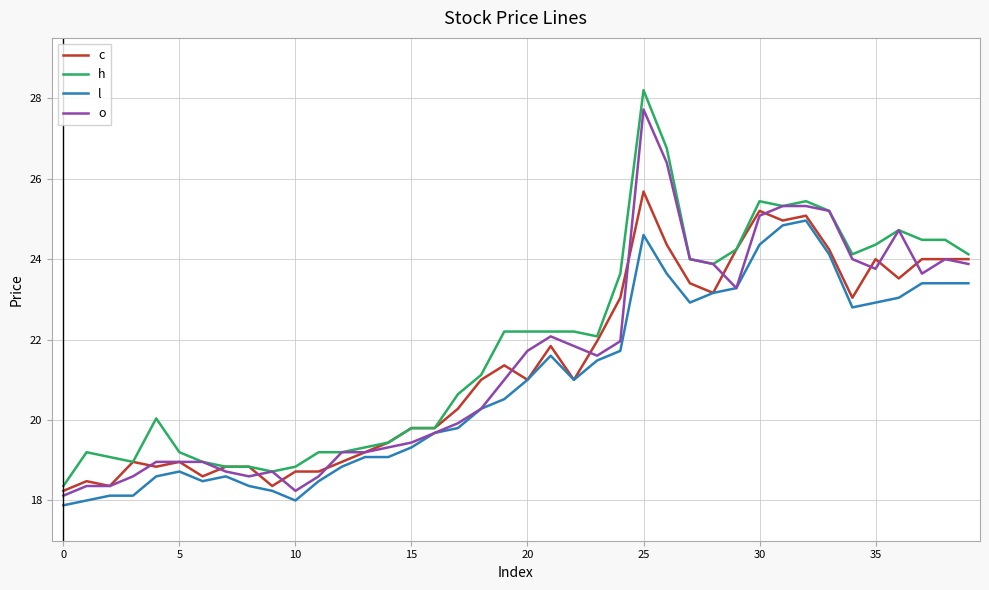

What is the minimum value shown in the chart?

17.9